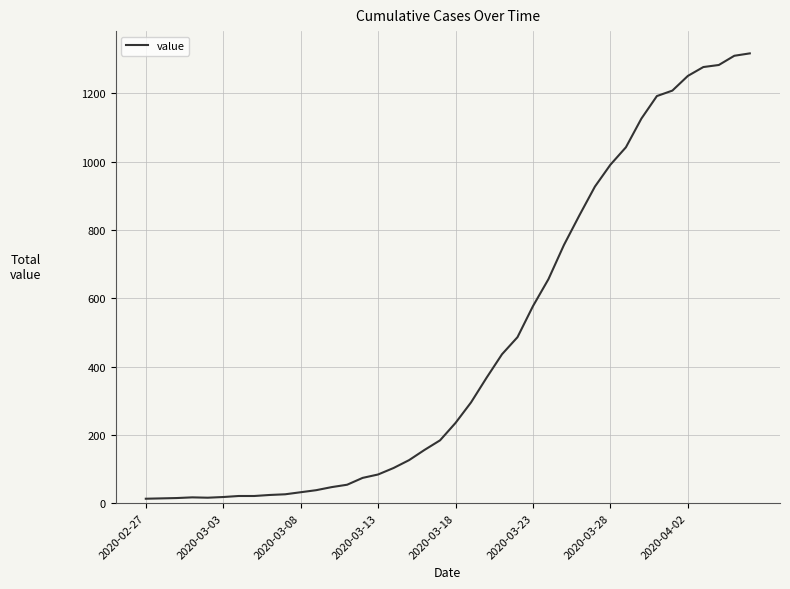

What is the difference between the maximum and minimum values?

1304